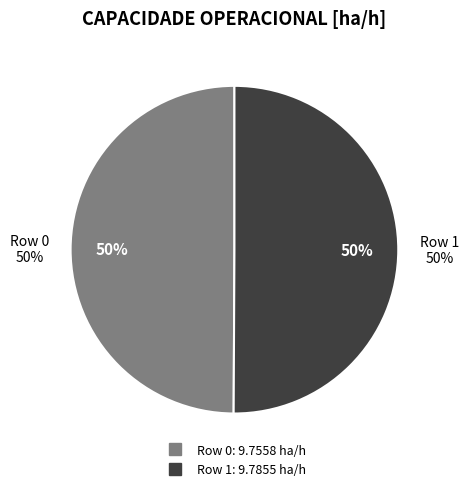

The Row 0 slice represents 42% of the pie. True or false?

False